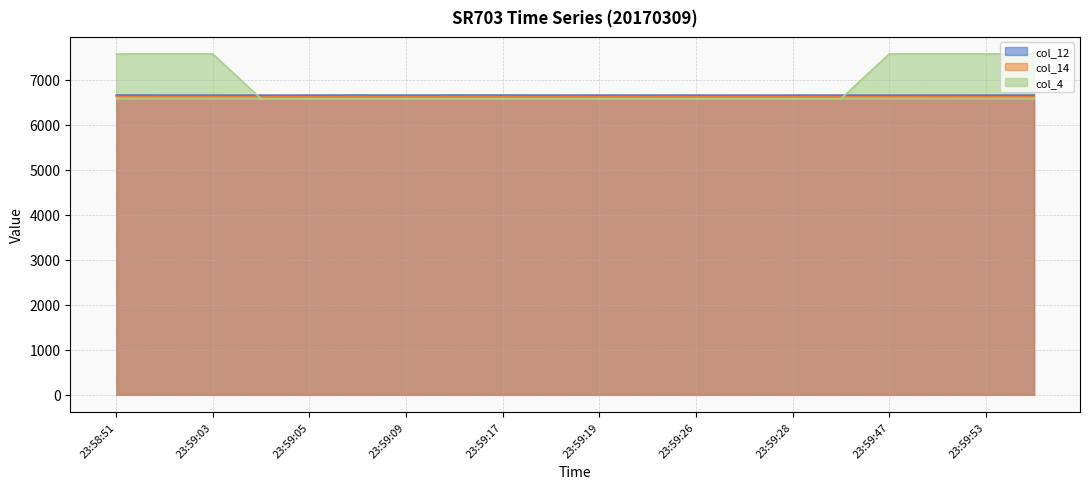

What is the difference between the col_14 values at 23:58:58 and 23:59:47?

1.0